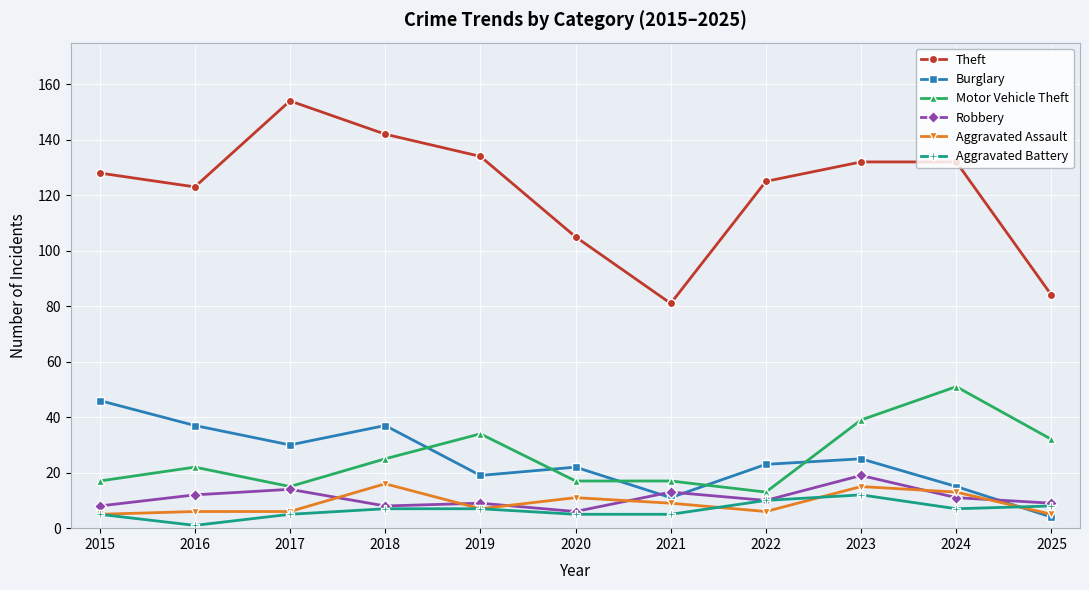

True or false: Robbery has more than 0 interior local peaks.

True